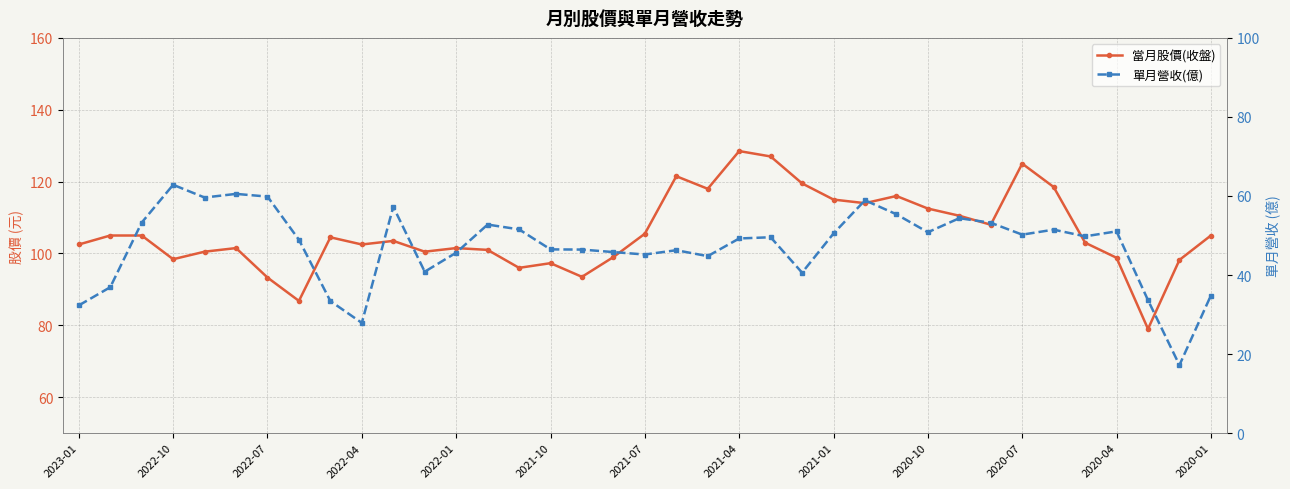

How many data points does each series have?

37